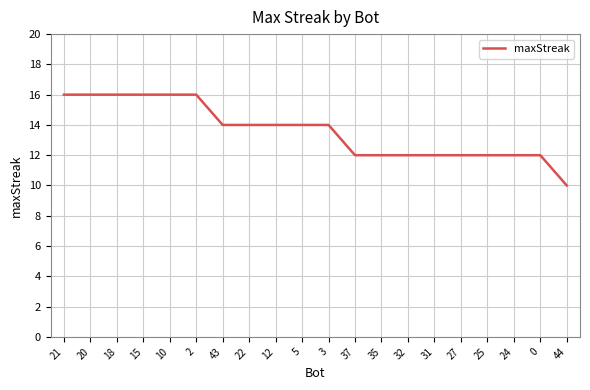

What position from the left is 31?

15